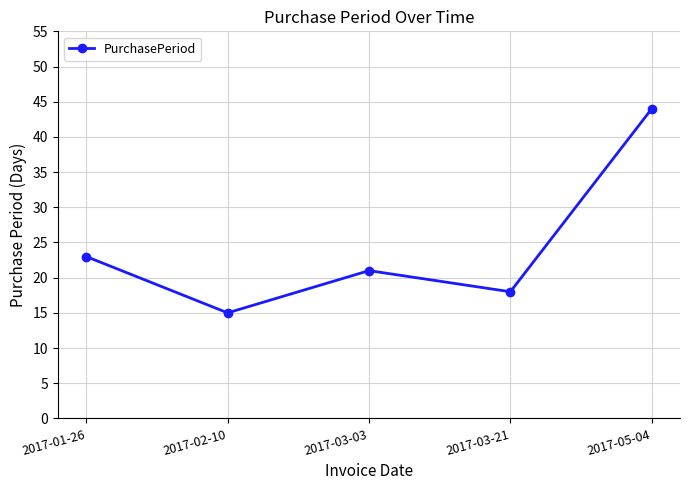

What is the change in value from 2017-01-26 to 2017-03-03?

-2